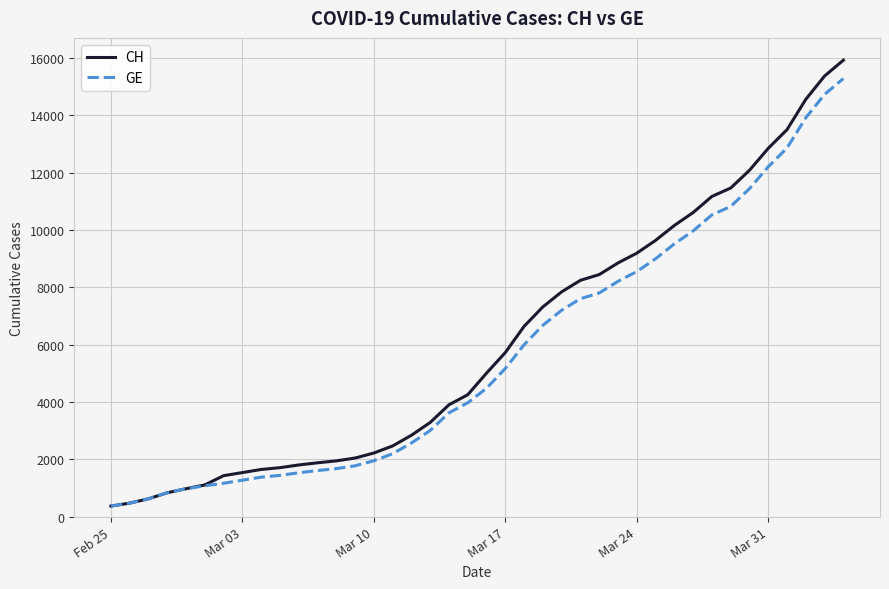

Which series has the largest range (max minus min)?

CH